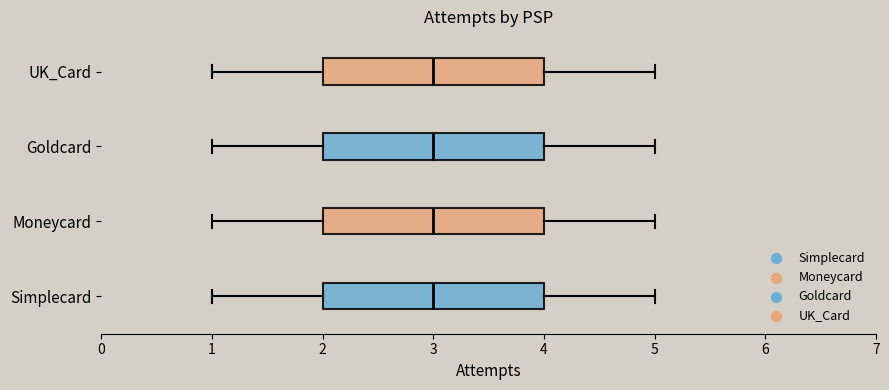

Reading bottom to top, transcribe this box plot: for each box, give where its median line is, the range the box spans, and where its two whiskers end, as read against the x-axis. The values are not printed on the chart, so give them approximately, as read against the axis.

Simplecard: median 3, box 2 to 4, whiskers 1 to 5
Moneycard: median 3, box 2 to 4, whiskers 1 to 5
Goldcard: median 3, box 2 to 4, whiskers 1 to 5
UK_Card: median 3, box 2 to 4, whiskers 1 to 5